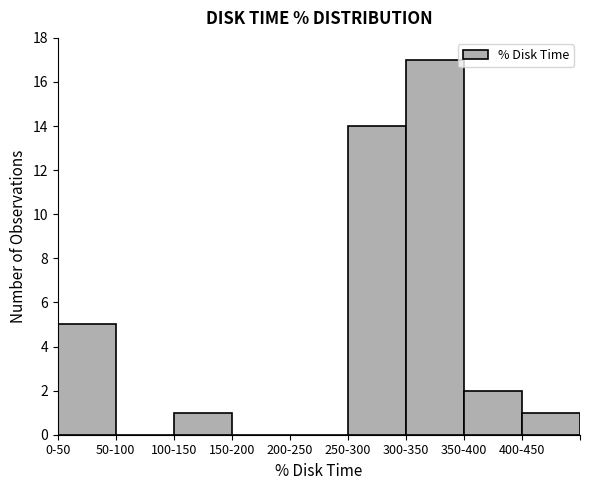

Reading left to right, list all the values displayed in this chart.

0-50=5	50-100=0	100-150=1	150-200=0	200-250=0	250-300=14	300-350=17	350-400=2	400-450=1